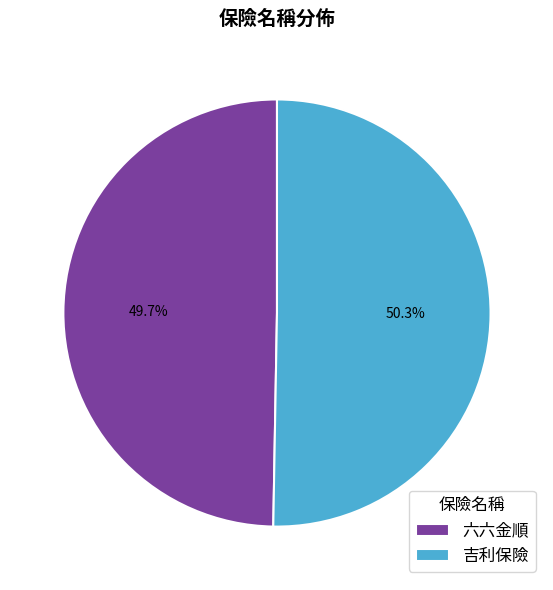

Is it true that 吉利保險 is 61% of the pie?

False